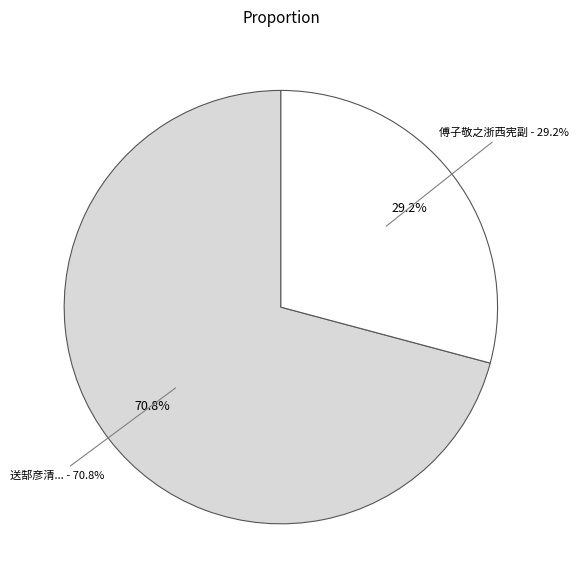

Is there a majority slice in this chart?

Yes